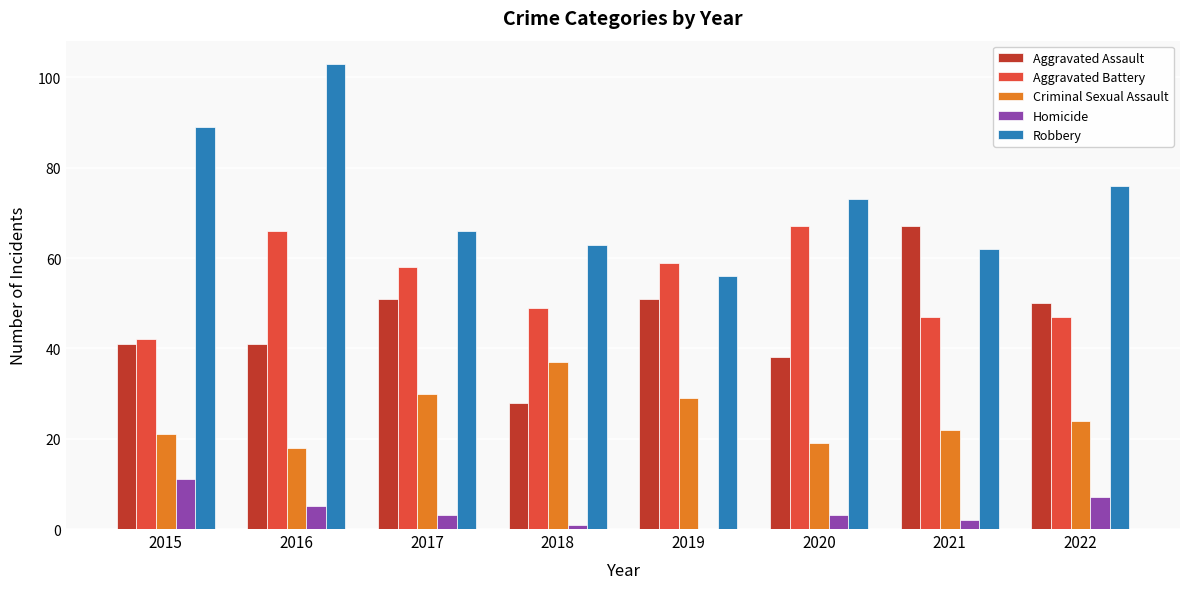

How many groups of bars are there?

8